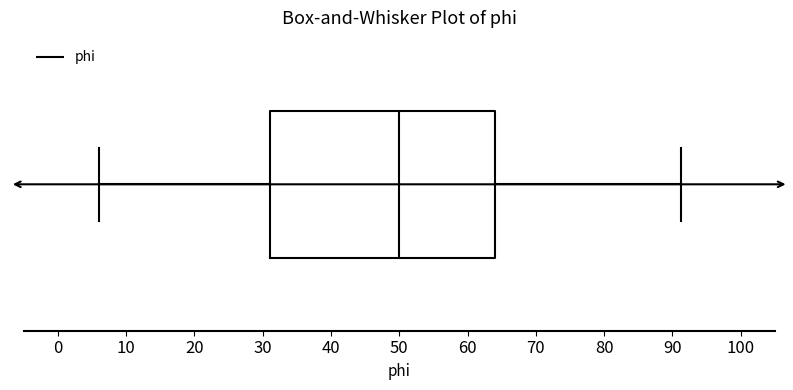

Transcribe this box plot: give where the median line is, the range the box spans, and where the two whiskers end, as read against the x-axis. The values are not printed on the chart, so give them approximately, as read against the axis.

median 50, box 31 to 64, whiskers 6 to 91